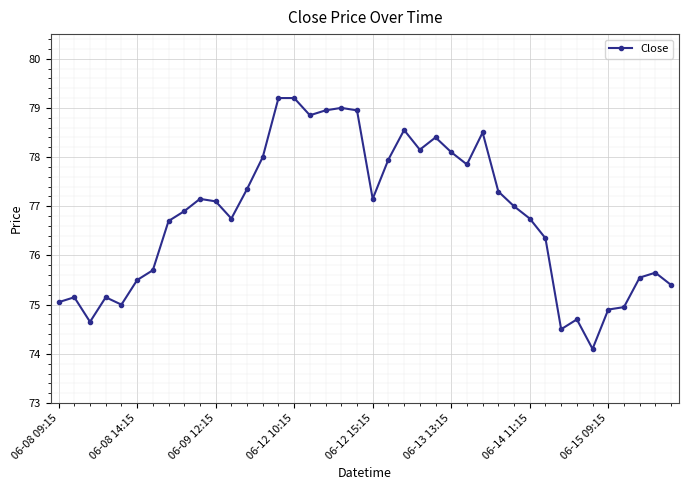

True or false: there are more than 1 points higher than both neighbors.

True